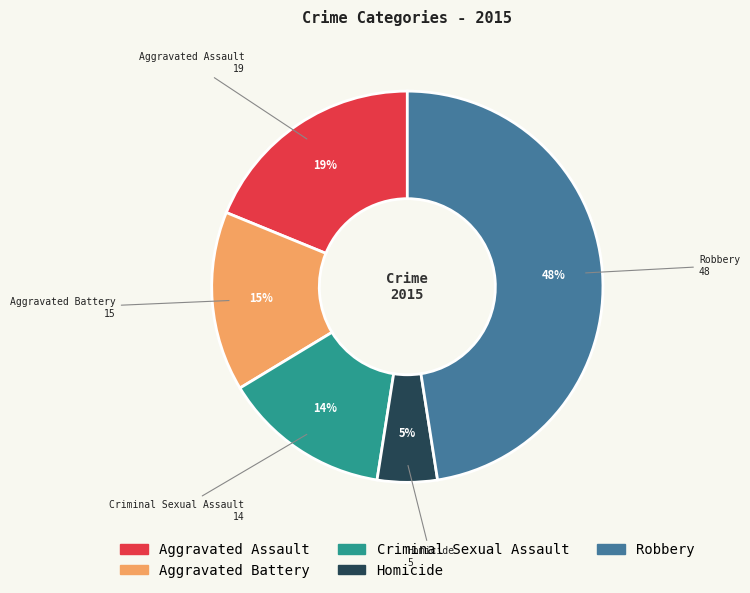

What is the largest slice in the pie chart?

Robbery